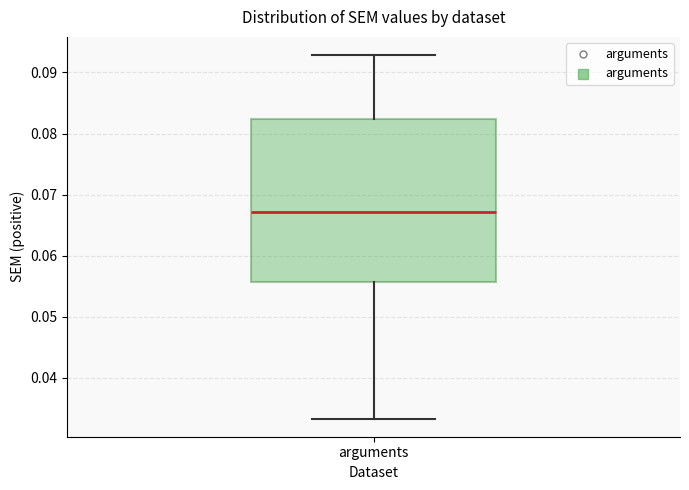

Read this box plot against the y-axis: the position of the median line, the range covered by the box, and the ends of both whiskers. The values are not printed on the chart, so give them approximately, as read against the axis.

median 0.067, box 0.056 to 0.082, whiskers 0.033 to 0.093